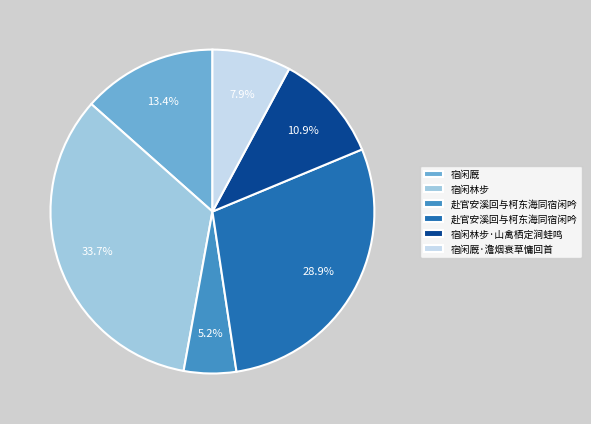

Does any single category account for the majority?

No